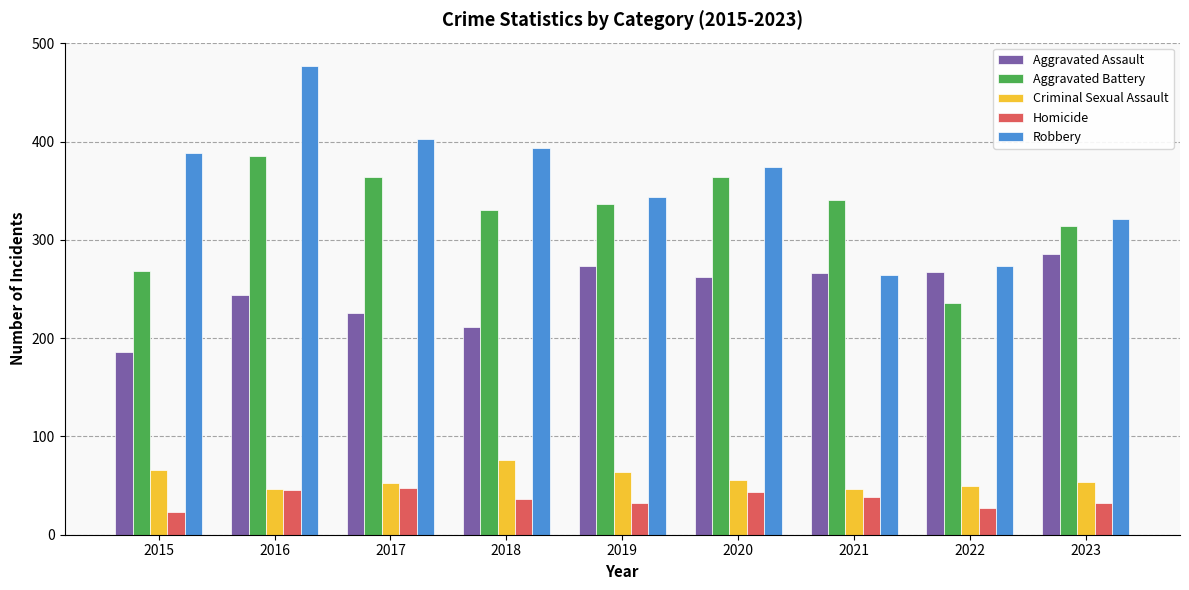

Count the Aggravated Battery values in the range 314 to 364.

6